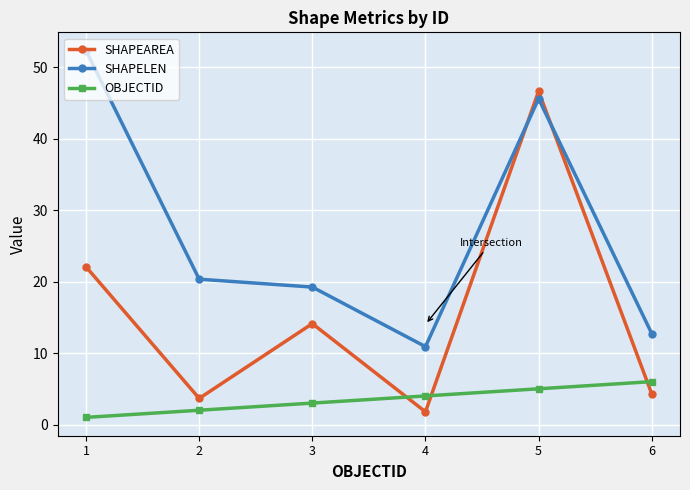

List the series in order of their overall mean, highest first.

SHAPELEN, SHAPEAREA, OBJECTID